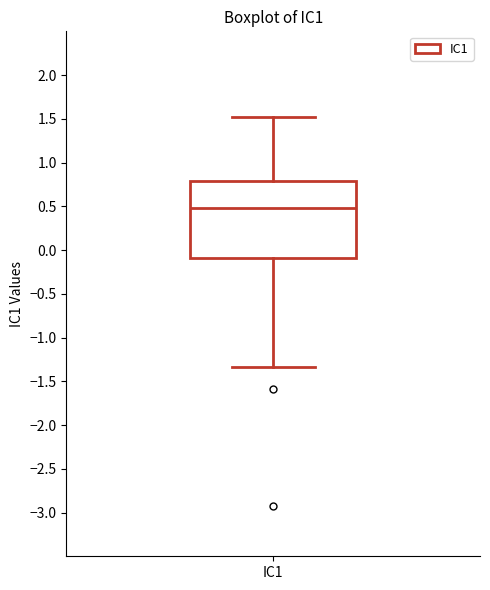

Read this box plot against the y-axis: the position of the median line, the range covered by the box, and the ends of both whiskers. The values are not printed on the chart, so give them approximately, as read against the axis.

median 0.50, box -0.10 to 0.80, whiskers -1.35 to 1.50